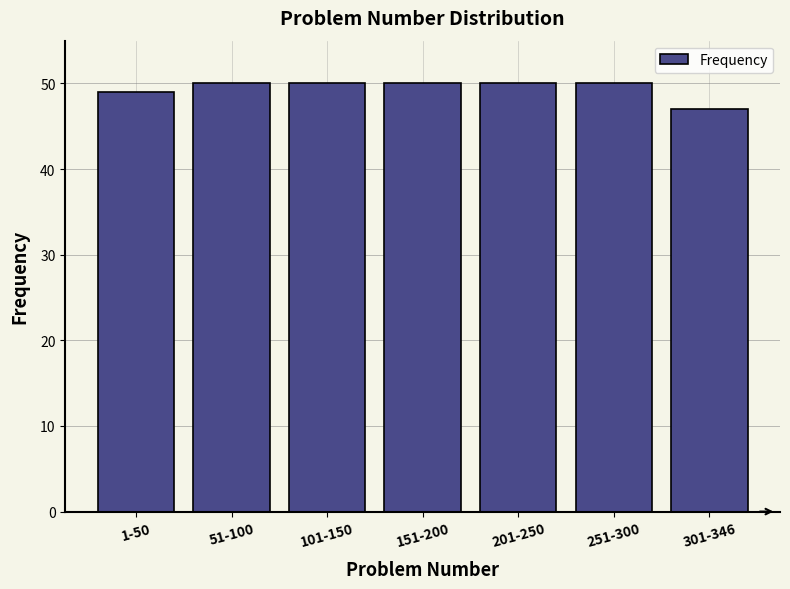

Reading left to right, transcribe all the data shown in this chart.

1-50=49	51-100=50	101-150=50	151-200=50	201-250=50	251-300=50	301-346=47